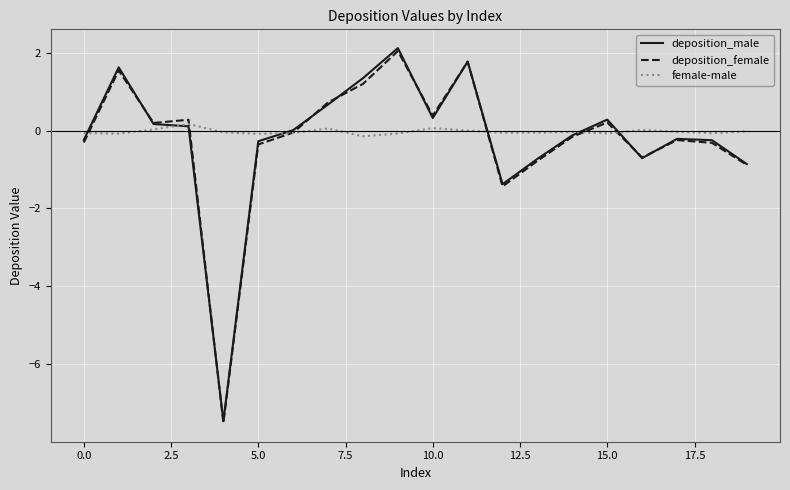

What is the highest value of the deposition_female series?

2.0